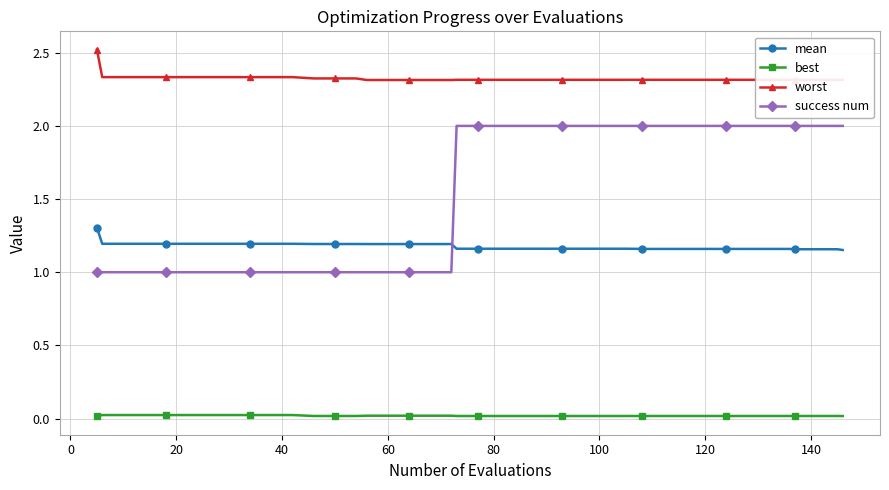

Rank the series by their average value, from highest to lowest.

worst, success num, mean, best